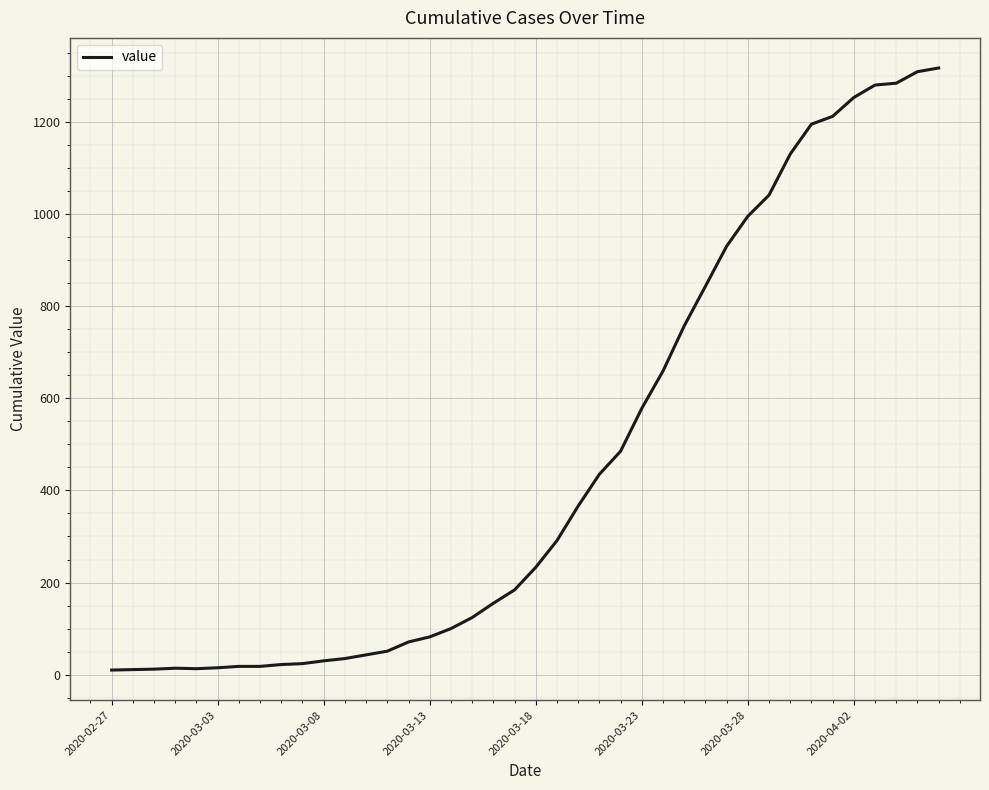

What is the maximum value shown in the chart?

1317